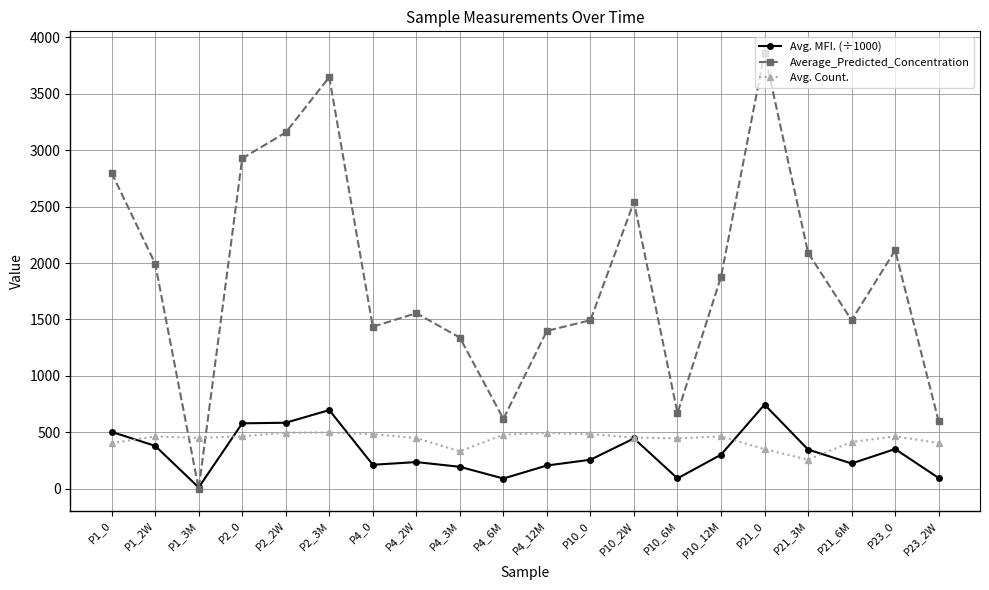

Between which two adjacent categories do Avg. MFI. (÷1000) and Average_Predicted_Concentration first intersect?

P1_2W and P1_3M